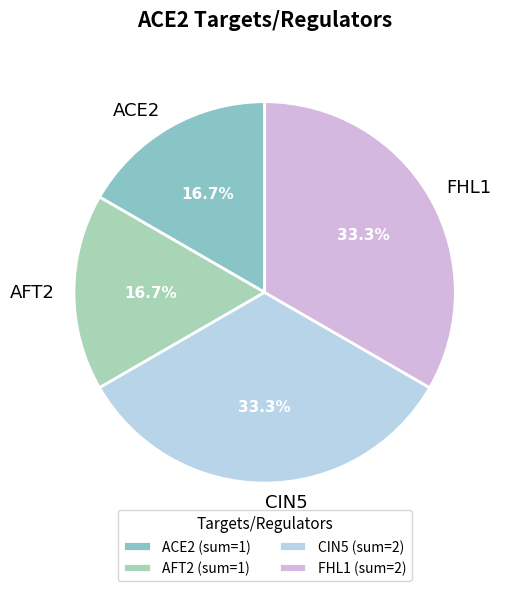

To the nearest percent, what percentage of the pie is ACE2?

17%